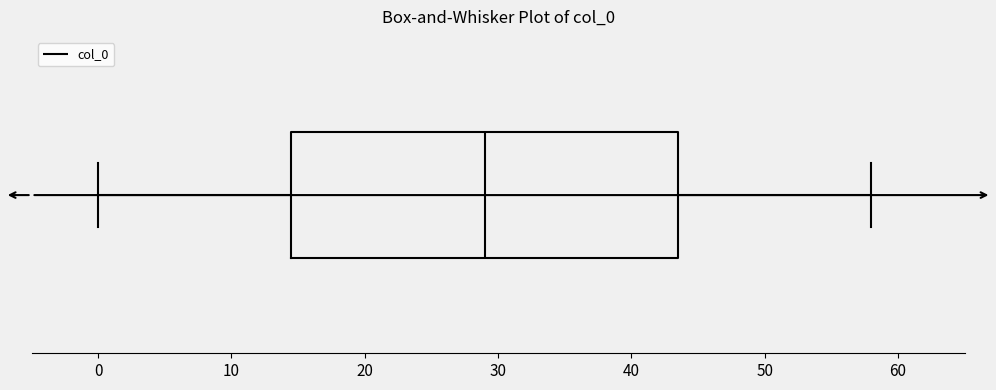

Read this box plot against the x-axis: the position of the median line, the range covered by the box, and the ends of both whiskers. The values are not printed on the chart, so give them approximately, as read against the axis.

median 29, box 15 to 44, whiskers 0 to 58